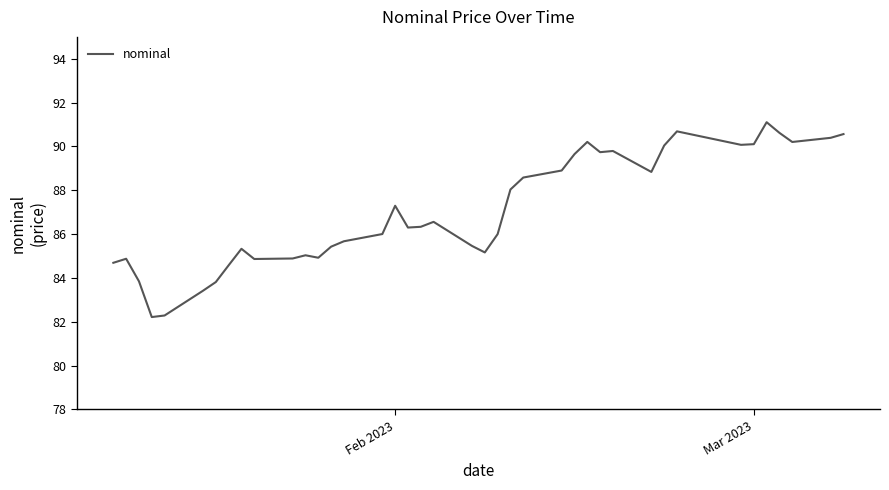

What is the difference between the maximum and minimum values?

8.9